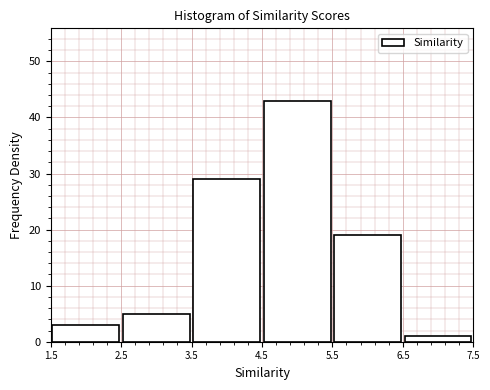

Over which range of the x-axis is the bar tallest?

4.5 to 5.5